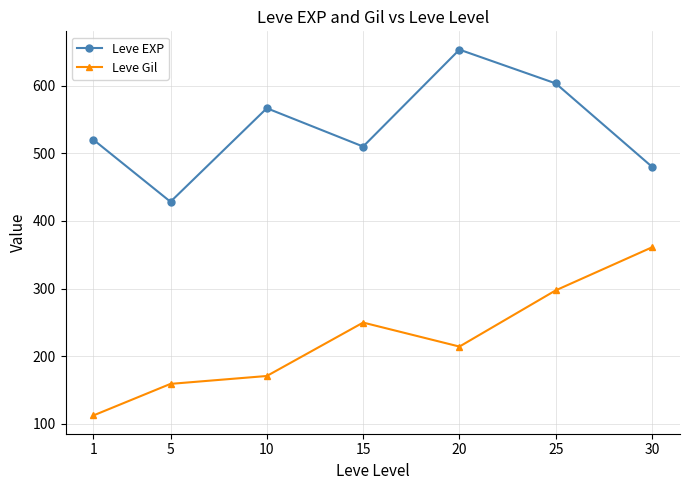

At which category does the chart reach its peak across all series?

20